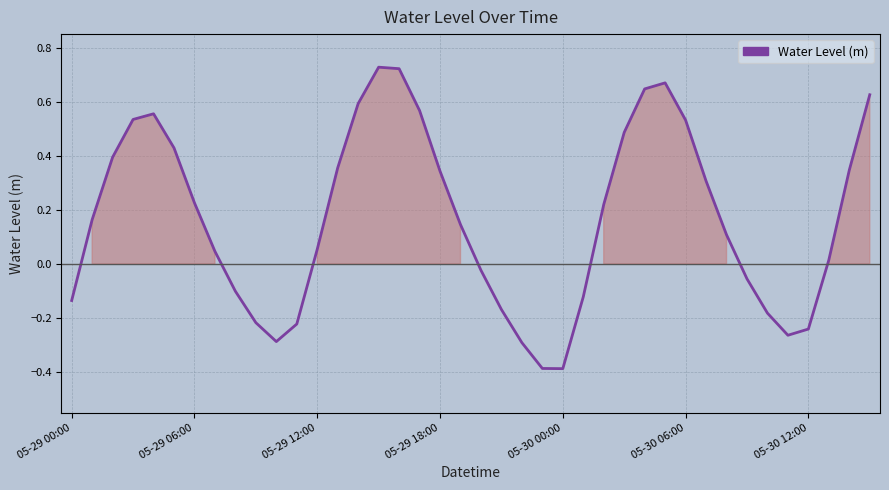

What is the minimum value shown in the chart?

-0.4